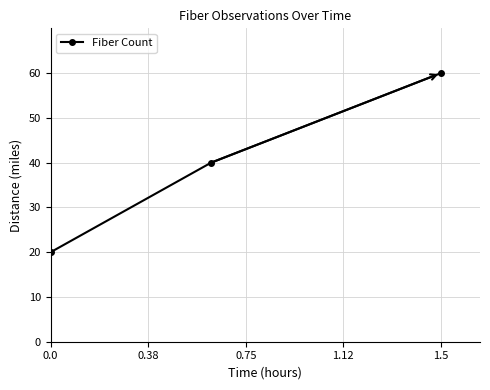

What is the average value?

40